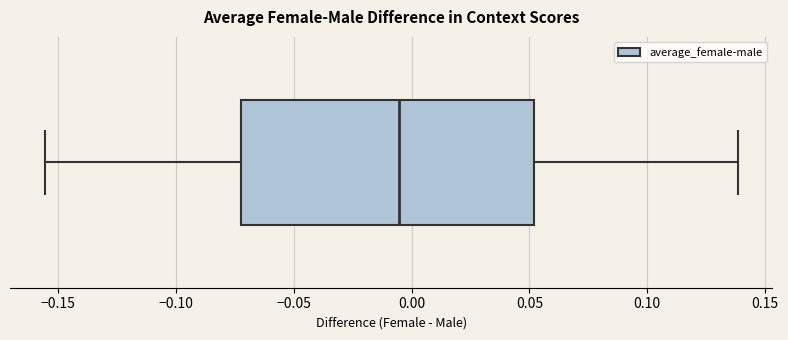

Transcribe this box plot: give where the median line is, the range the box spans, and where the two whiskers end, as read against the x-axis. The values are not printed on the chart, so give them approximately, as read against the axis.

median -0.005, box -0.070 to 0.050, whiskers -0.155 to 0.140